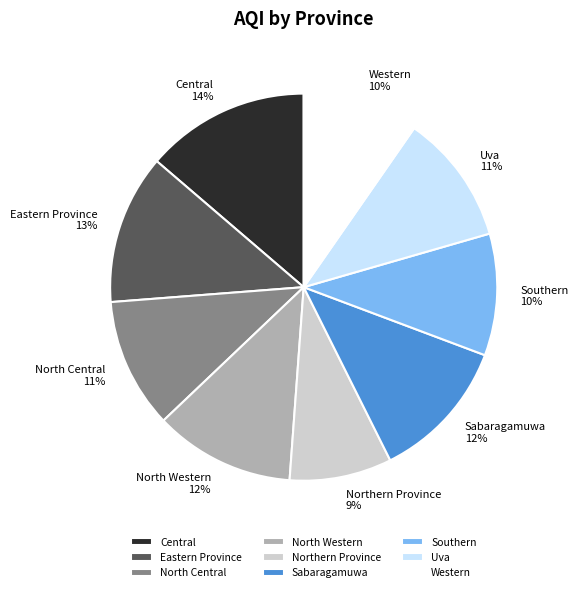

Combined, do Sabaragamuwa and Eastern Province account for over 50%?

No